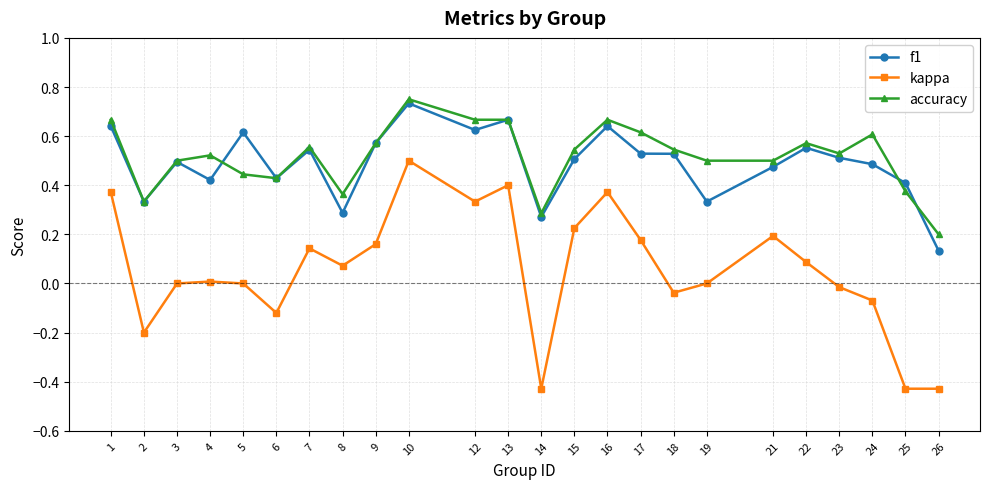

True or false: kappa has more than 0 points higher than both neighbors.

True